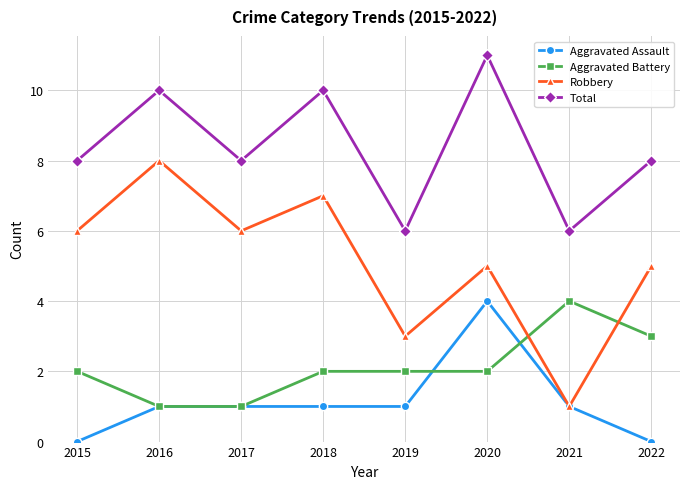

What is the difference between the highest and lowest values at 2020?

9